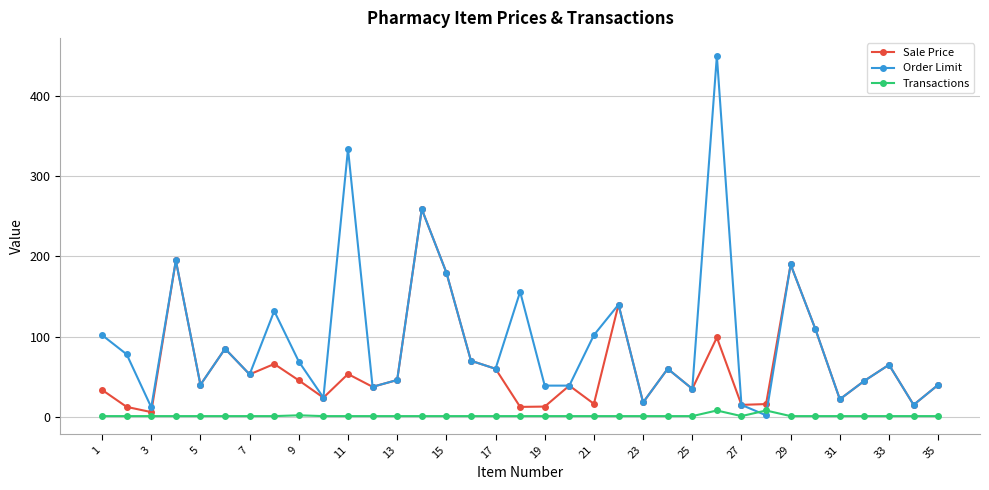

Rank the series by their average value, from lowest to highest.

Transactions, Sale Price, Order Limit